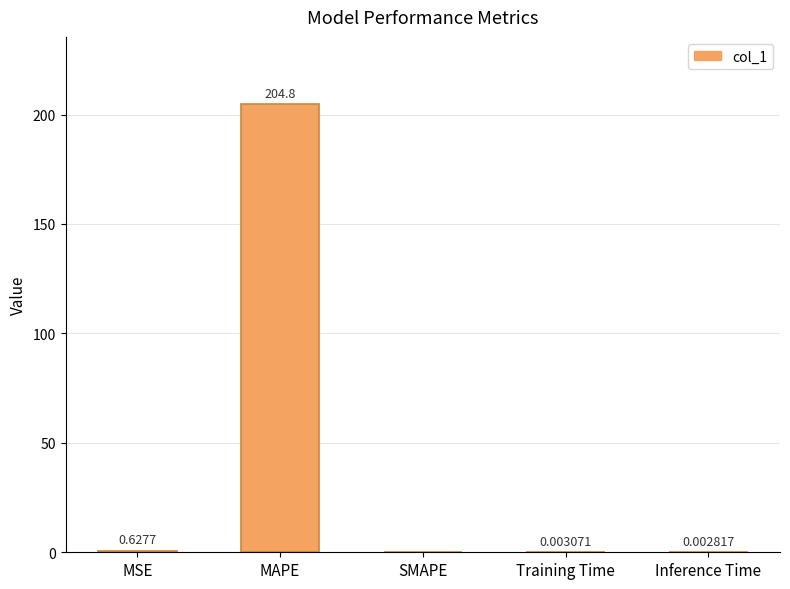

At which label is the value closest to 102?

MSE